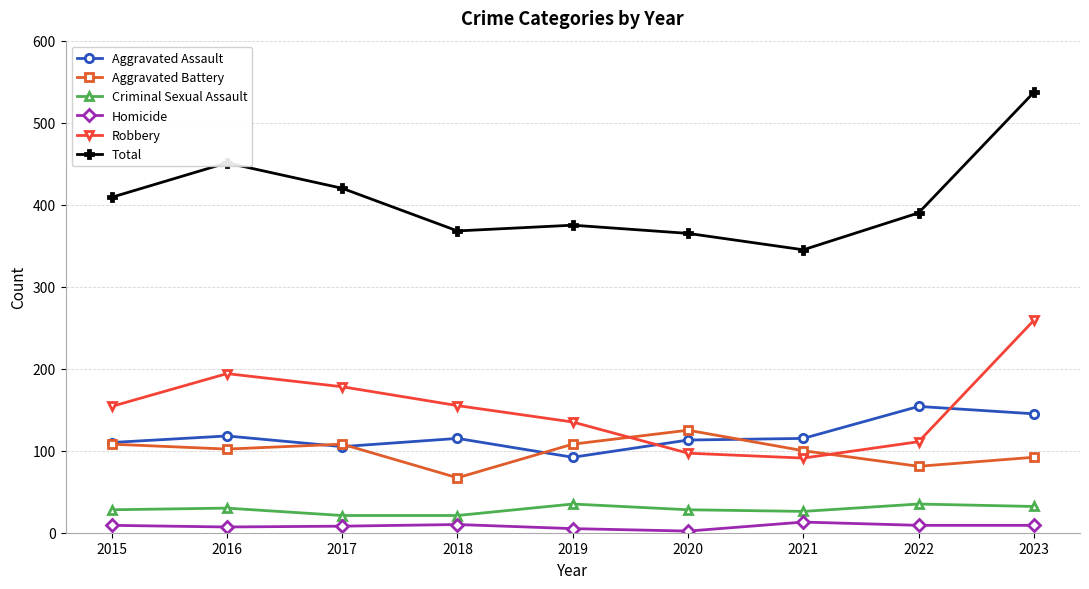

What is the difference between the maximum and minimum values in the Total series?

192